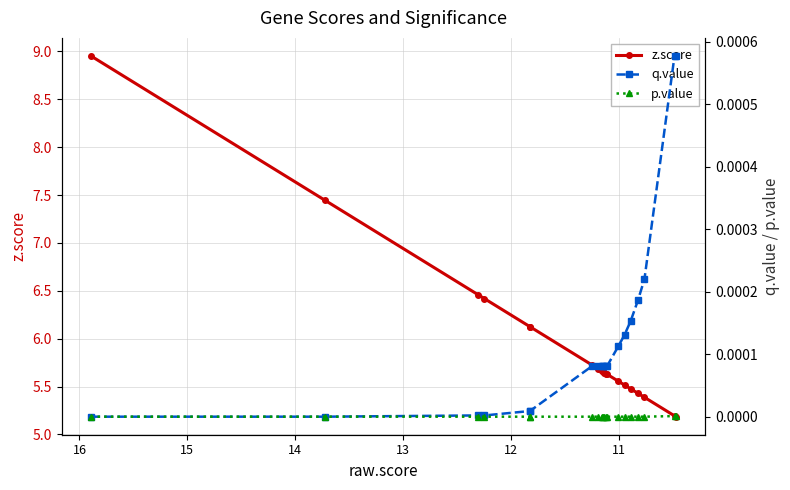

Is this an area chart (filled region under the line)?

No